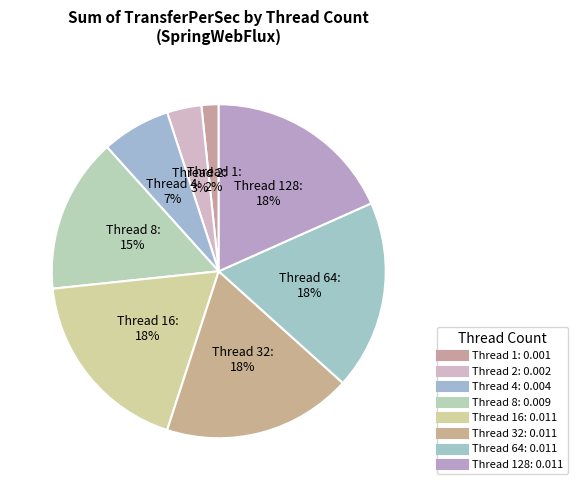

To the nearest percent, what is the difference between the largest and smallest slice percentages?

17%